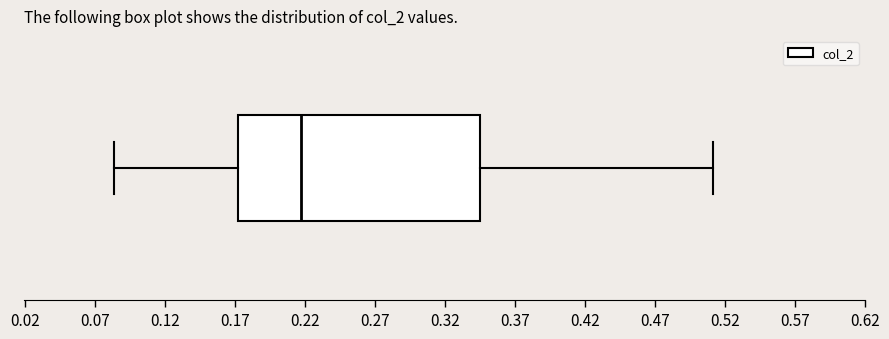

Read this box plot against the x-axis: the position of the median line, the range covered by the box, and the ends of both whiskers. The values are not printed on the chart, so give them approximately, as read against the axis.

median 0.215, box 0.170 to 0.345, whiskers 0.085 to 0.510